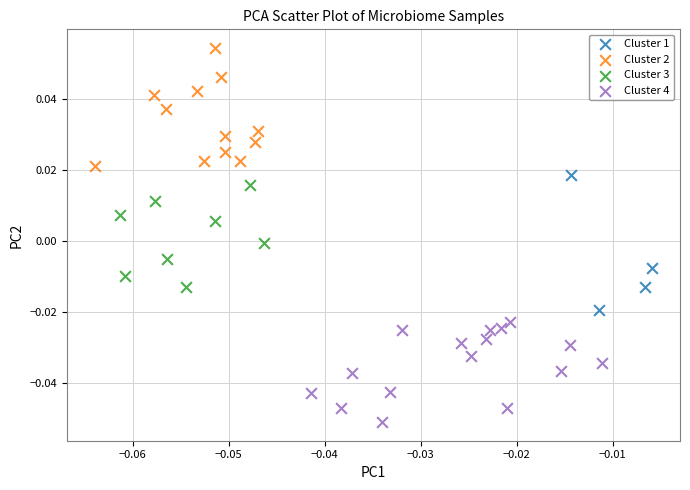

Which series has the largest Y range (max minus min)?

Cluster 1